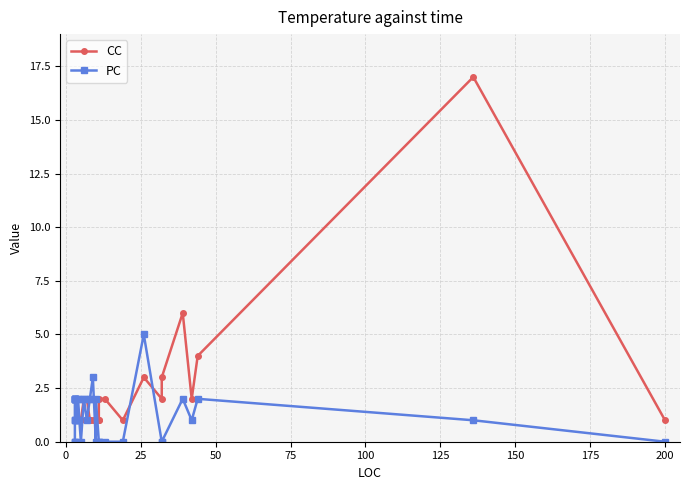

What are all the series names shown in the legend?

CC, PC